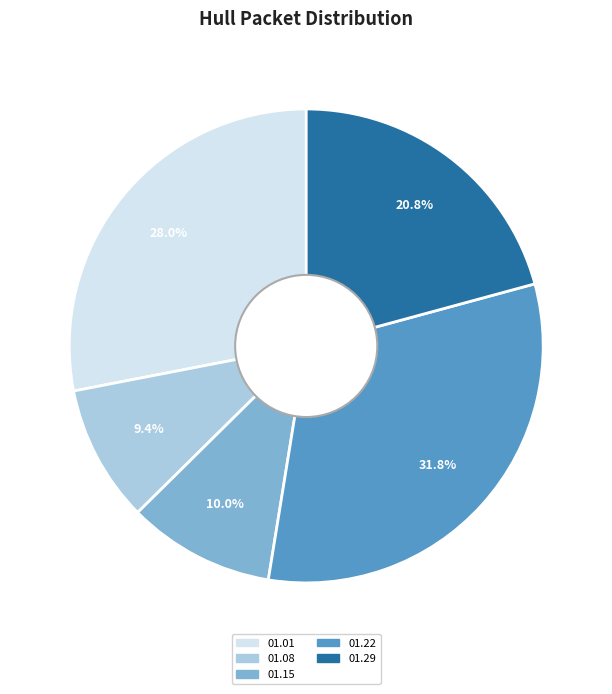

Does any single category account for the majority?

No